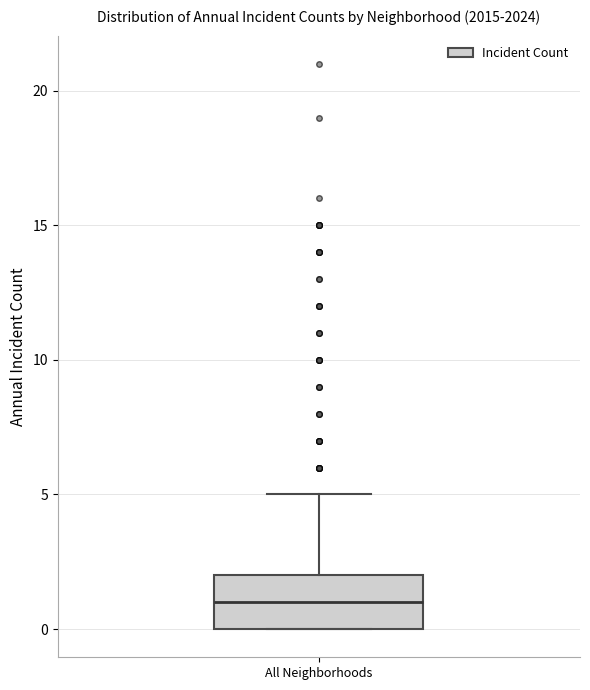

Transcribe this box plot: give where the median line is, the range the box spans, and where the two whiskers end, as read against the y-axis. The values are not printed on the chart, so give them approximately, as read against the axis.

median 1, box 0 to 2, whiskers 0 to 5